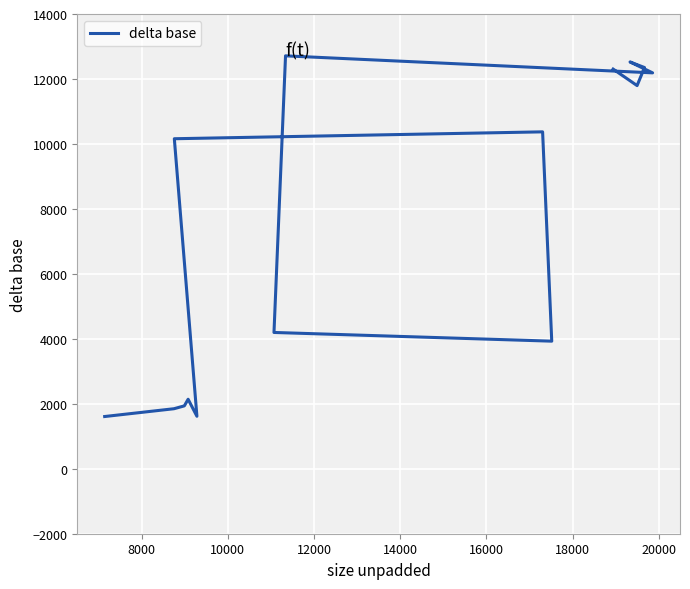

Reading right to left, transcribe all the data shown in this chart.

12304	11796	12352	12524	12188	12712	4196	3928	10372	10160	1616	2140	1936	1848	1608